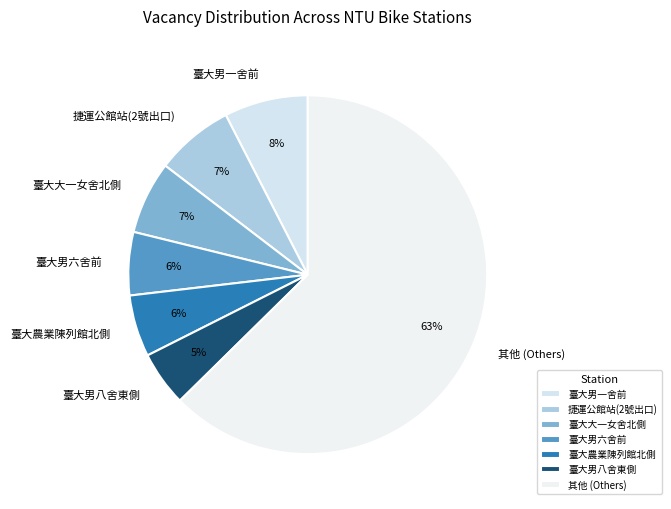

Is there any slice that represents more than half of the pie?

Yes